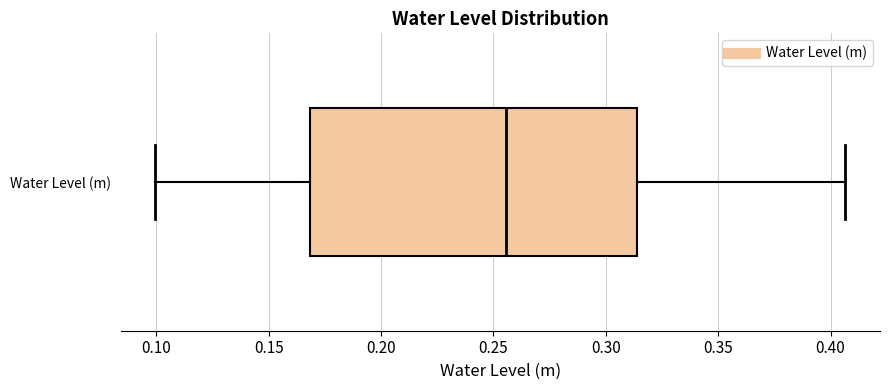

Where is the right edge of the box for Water Level (m) on the x-axis? The values are not printed on the chart, so give them approximately, as read against the axis.

0.315